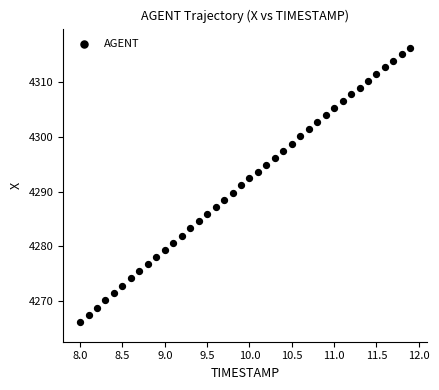

What is the range of X values (max minus min)?

3.9